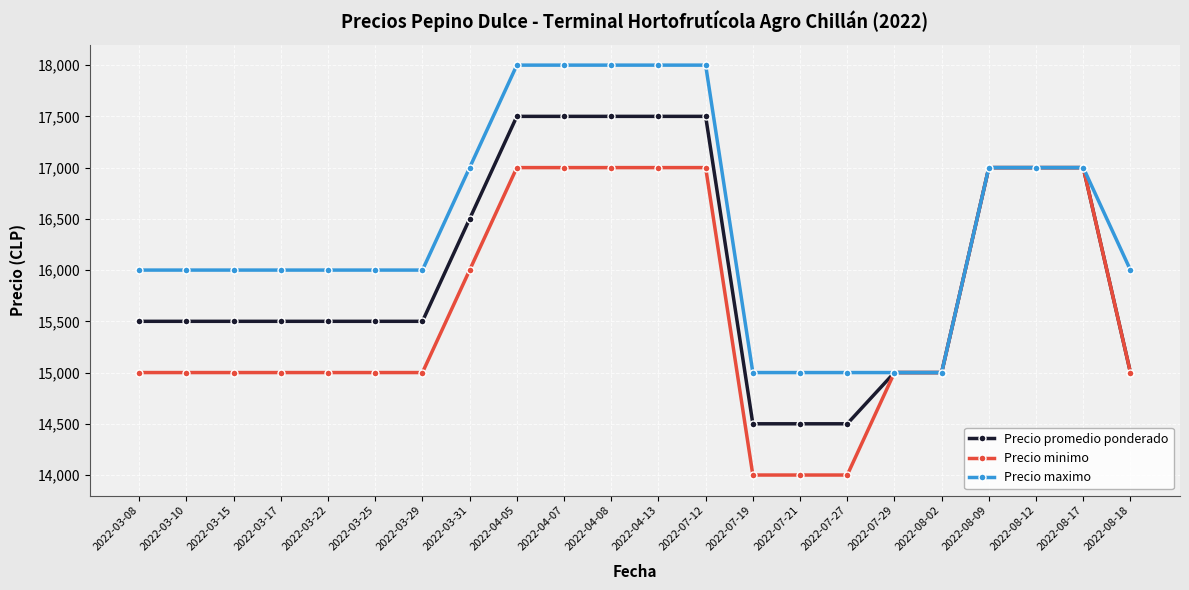

List the series in order of their peak value, lowest first.

Precio minimo, Precio promedio ponderado, Precio maximo